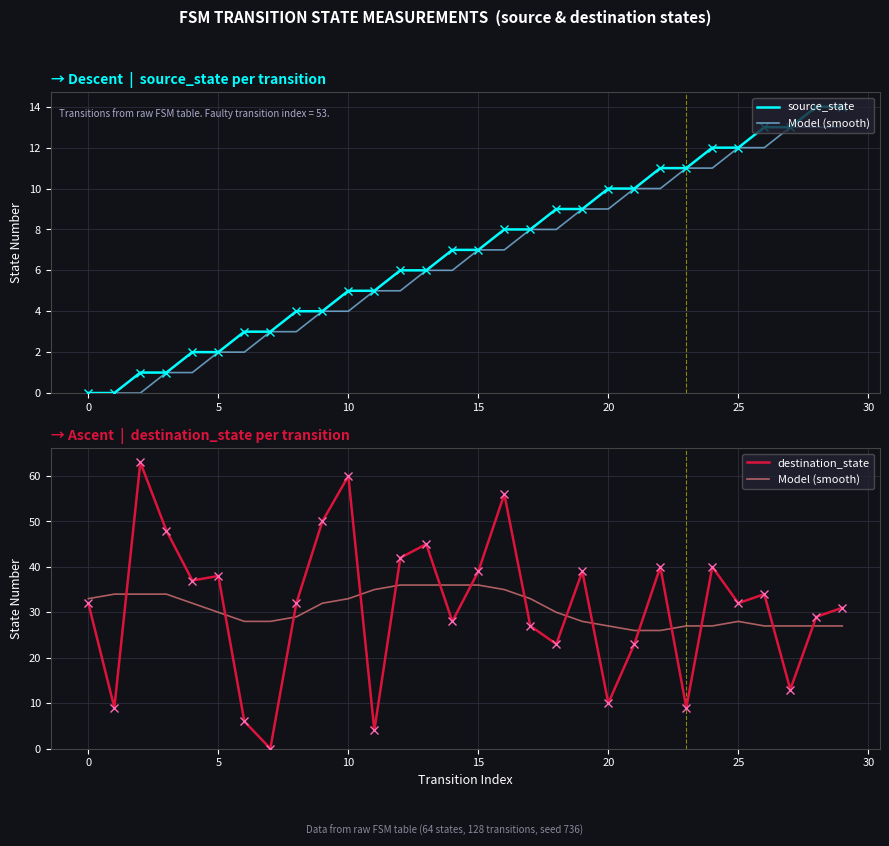

At how many categories does at least one series exceed 35?

14